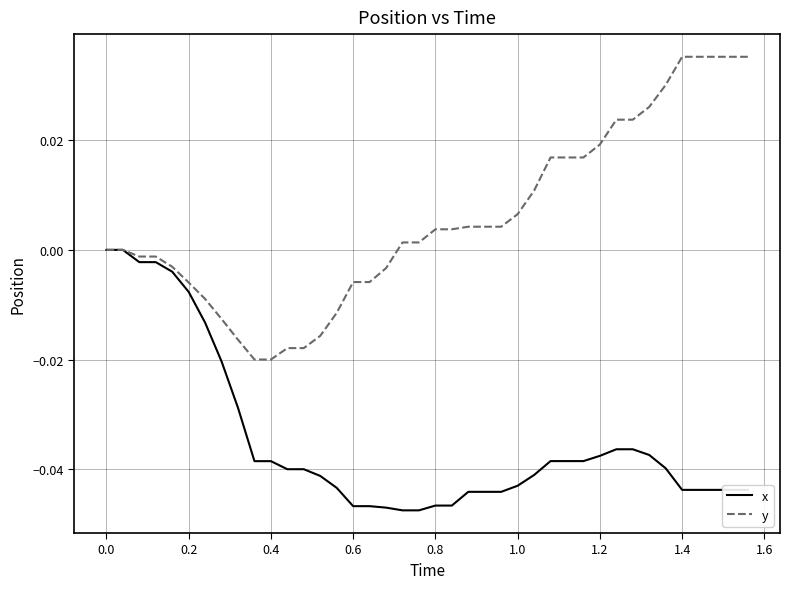

Which series has the largest range (max minus min)?

y